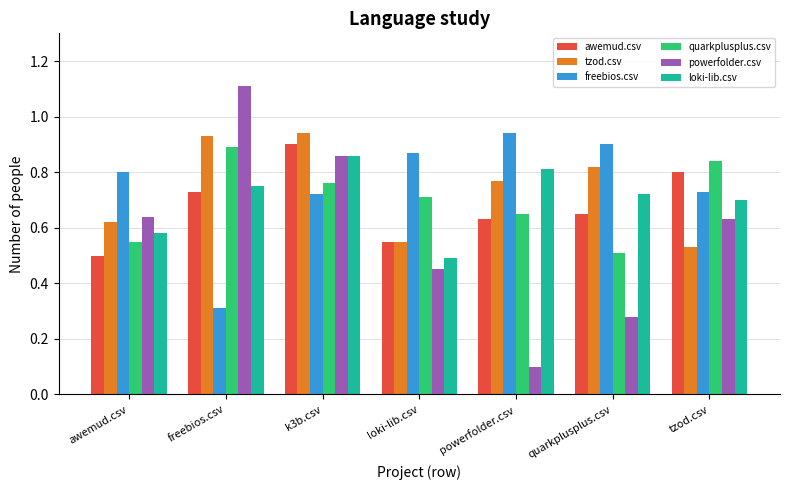

What is the difference between the highest and lowest values at k3b.csv?

0.2